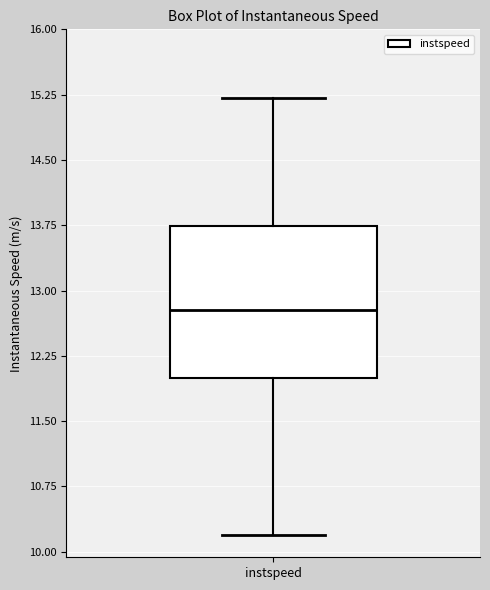

Transcribe this box plot: give where the median line is, the range the box spans, and where the two whiskers end, as read against the y-axis. The values are not printed on the chart, so give them approximately, as read against the axis.

median 12.8, box 12.0 to 13.7, whiskers 10.2 to 15.2